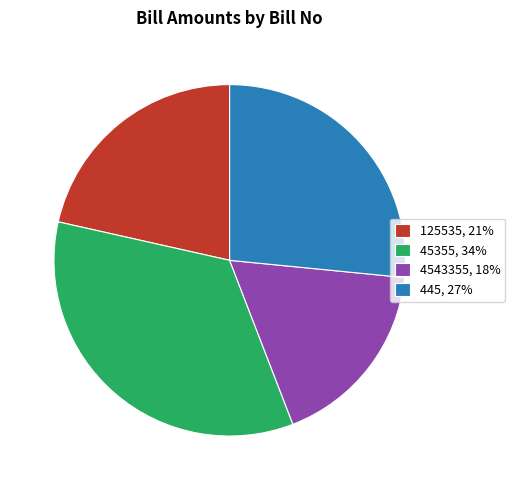

Rank the categories by value from highest to lowest.

45355, 445, 125535, 4543355